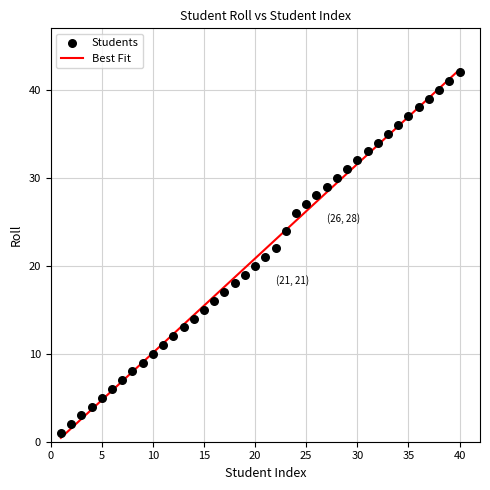

What is the range of Y values (max minus min)?

41